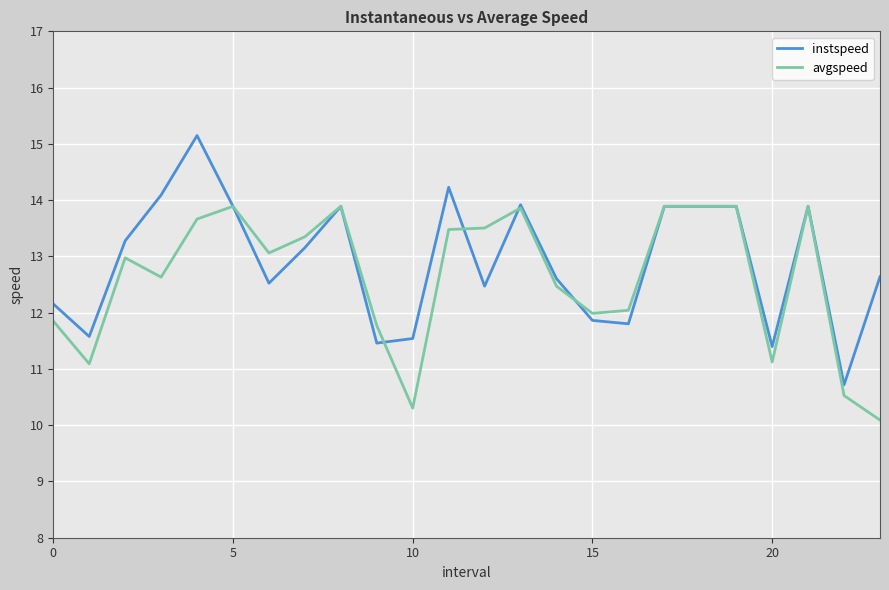

Which series has the largest range (max minus min)?

instspeed